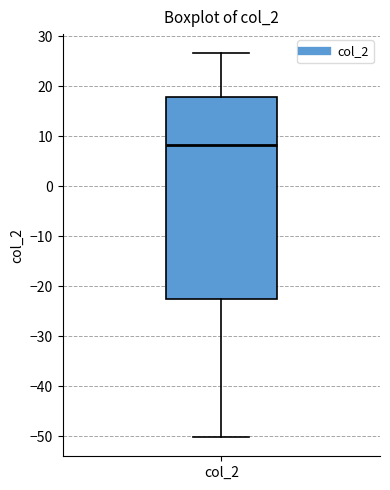

Transcribe this box plot: give where the median line is, the range the box spans, and where the two whiskers end, as read against the y-axis. The values are not printed on the chart, so give them approximately, as read against the axis.

median 8, box -23 to 18, whiskers -50 to 27